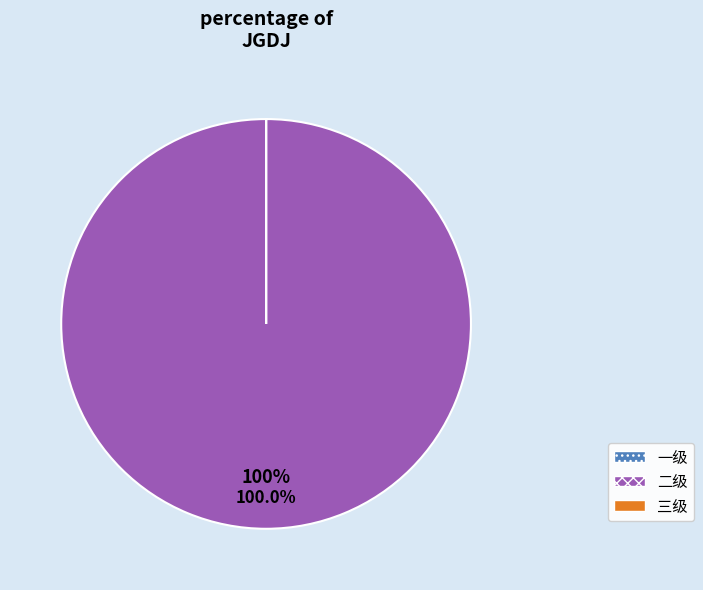

The 二级 slice represents 100% of the pie. True or false?

True